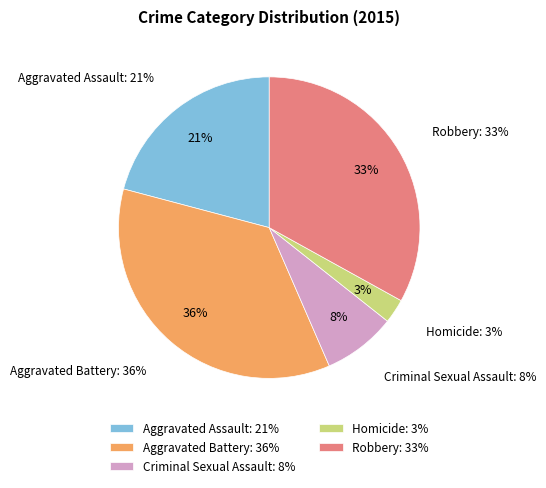

Rank the categories by value from lowest to highest.

Homicide, Criminal Sexual Assault, Aggravated Assault, Robbery, Aggravated Battery